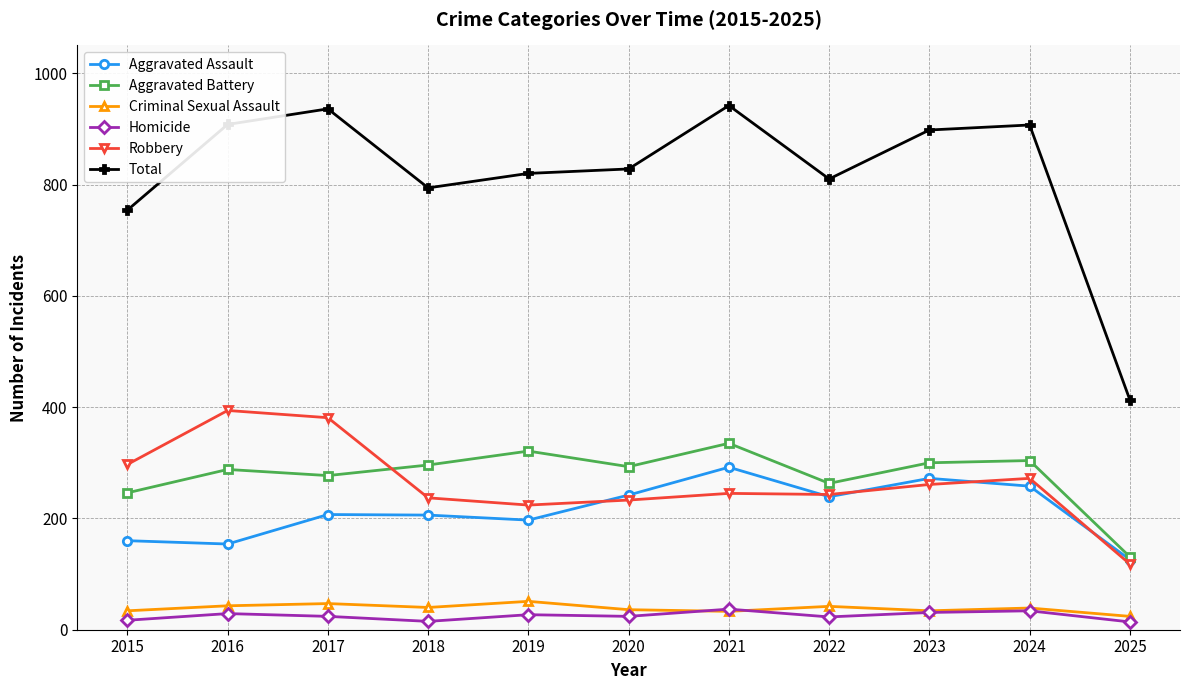

Which series has the widest spread of values?

Total